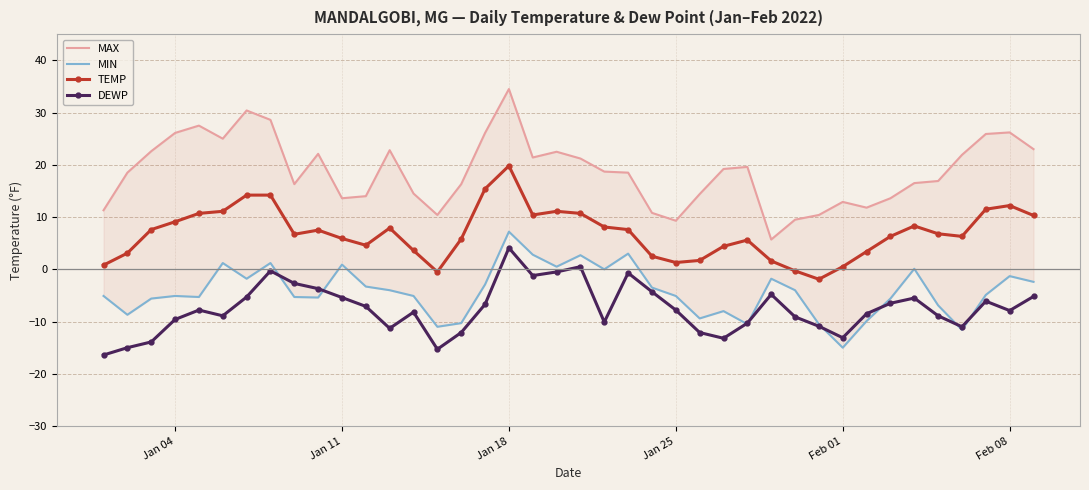

Does the chart have visible grid lines?

Yes